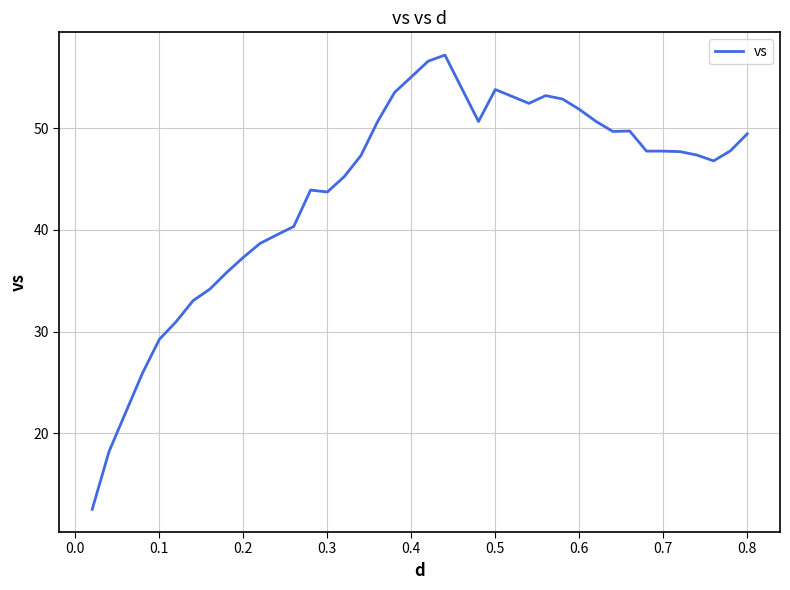

What is the smallest value displayed?

12.5